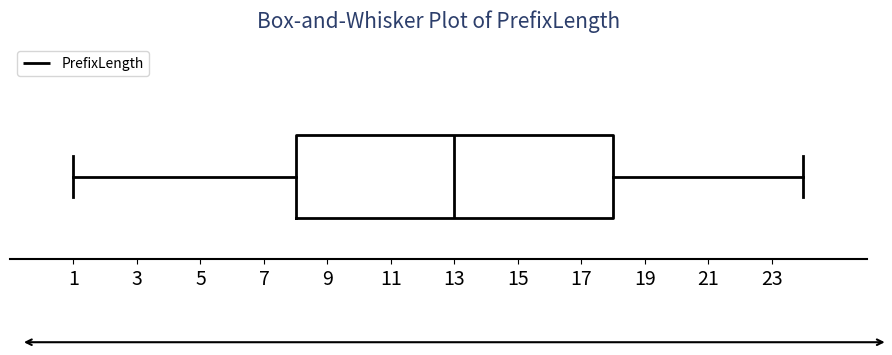

Read this box plot against the x-axis: the position of the median line, the range covered by the box, and the ends of both whiskers. The values are not printed on the chart, so give them approximately, as read against the axis.

median 13, box 8 to 18, whiskers 1 to 24